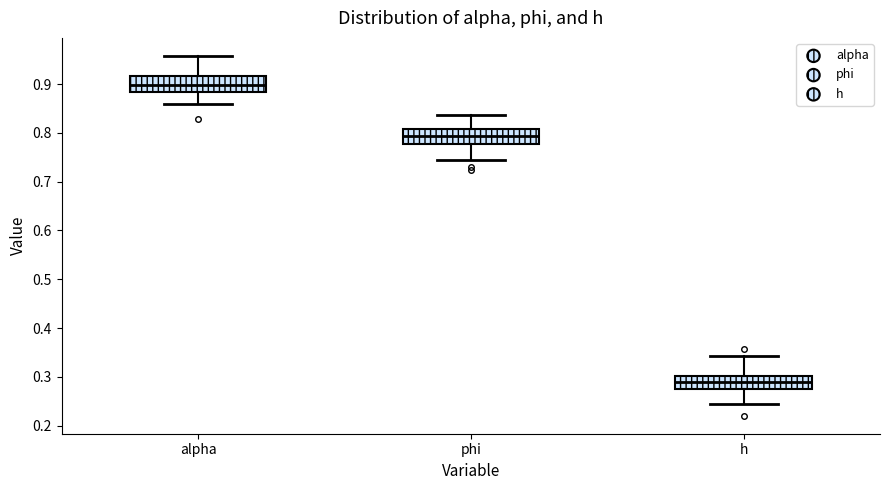

Which box's median line is the lowest?

h